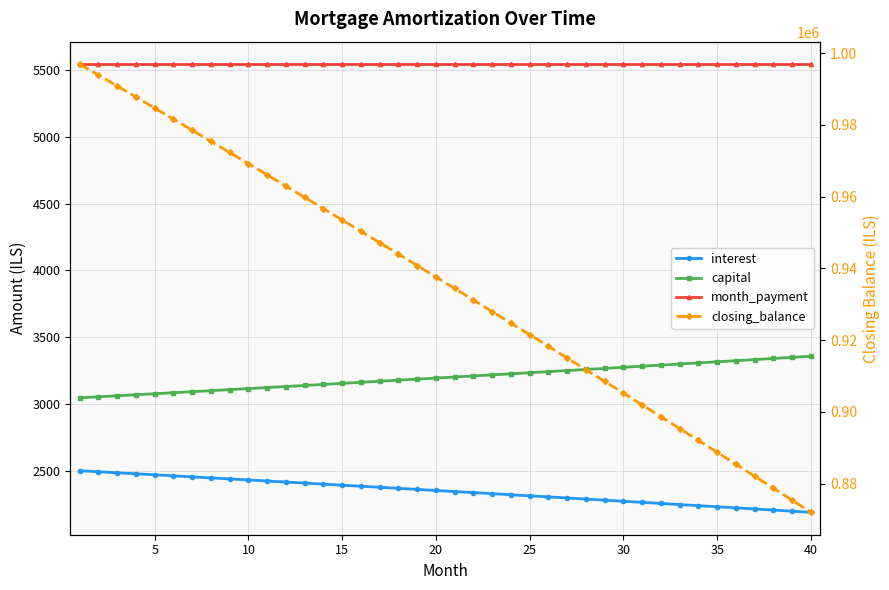

What is the value of the capital point at the 8th from the left?

3099.7